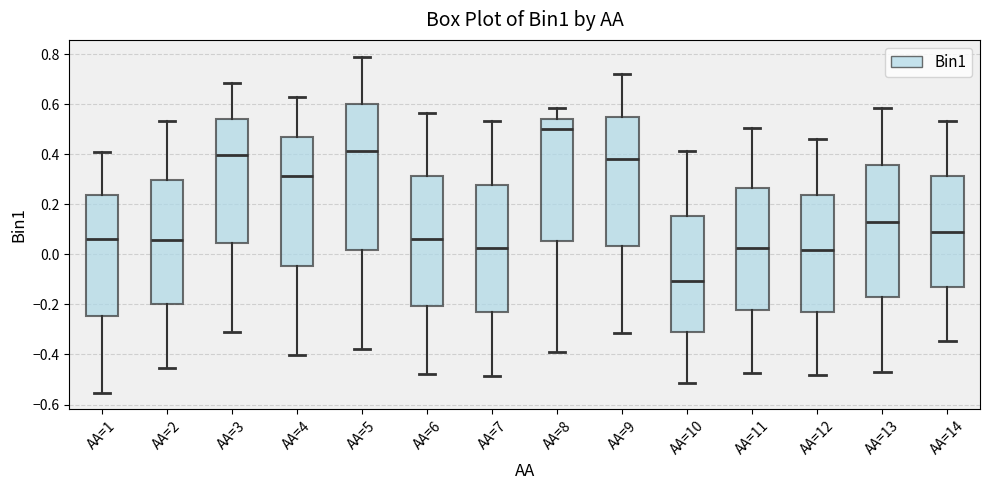

Comparing the boxes themselves (not the whiskers), which one is the tallest?

AA=5